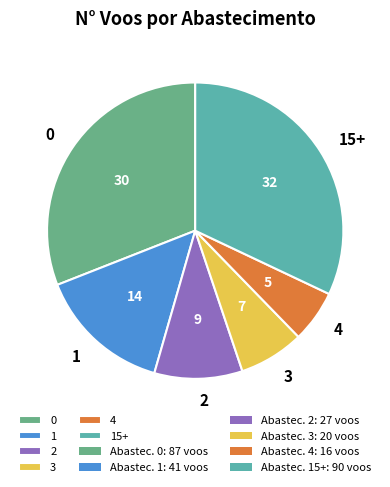

Which category has the smallest portion of the pie?

4